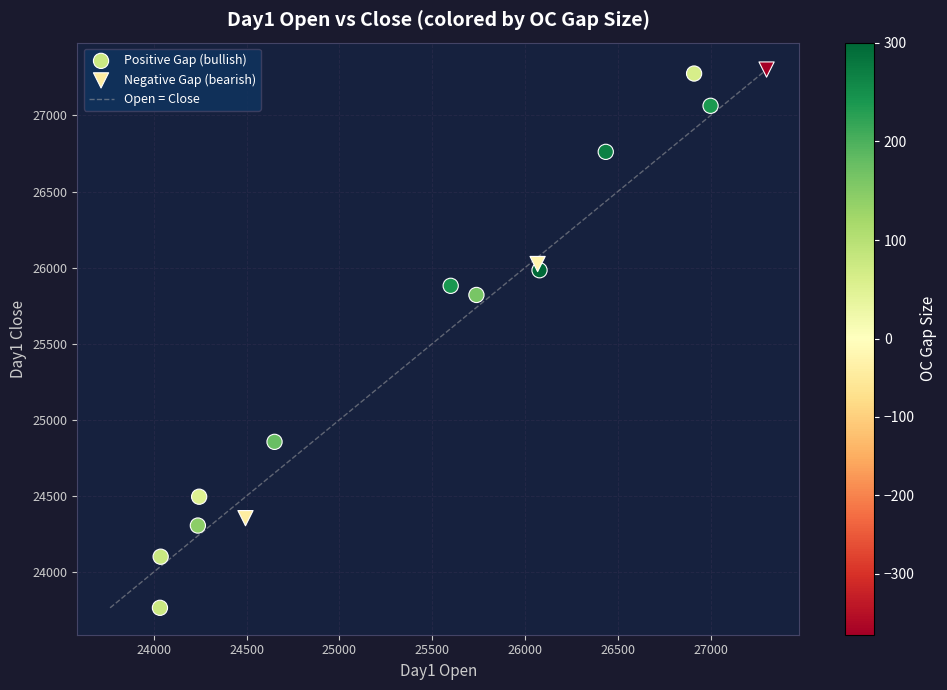

Which series has the largest Y range (max minus min)?

Positive Gap (bullish)